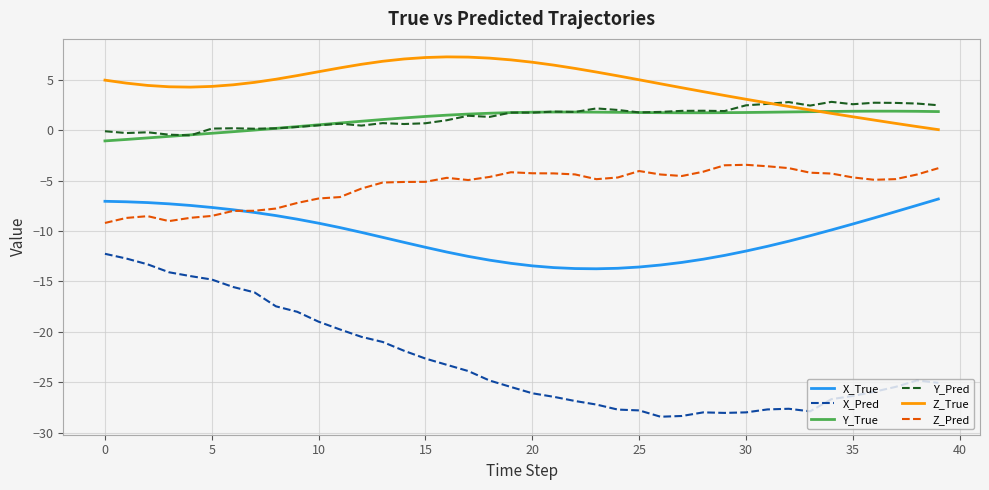

Rank the series by their maximum value, from lowest to highest.

X_Pred, X_True, Z_Pred, Y_True, Y_Pred, Z_True